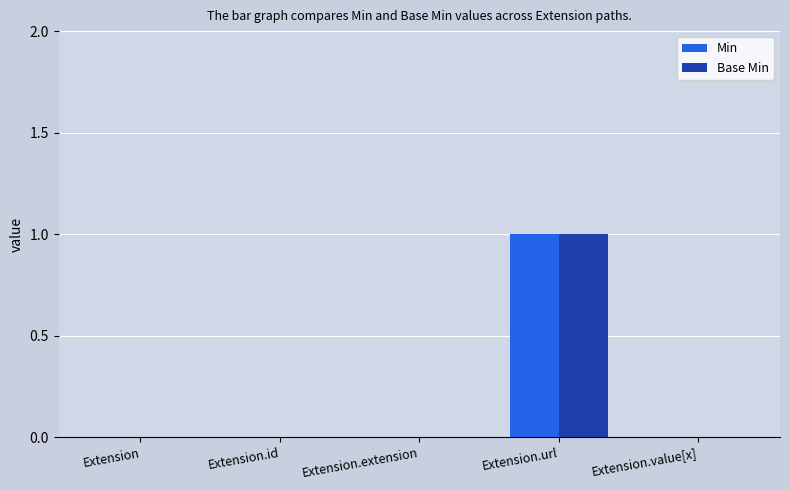

Reading left to right, transcribe all the data shown in this chart.

Min: 0	0	0	1	0
Base Min: 0	0	0	1	0